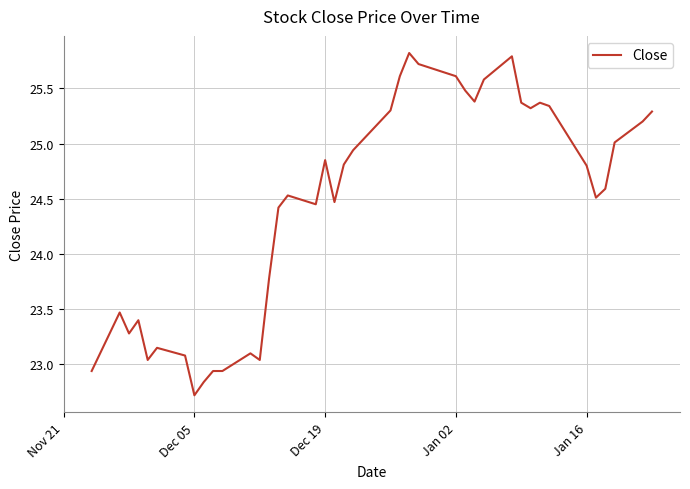

What is the minimum value shown in the chart?

22.7